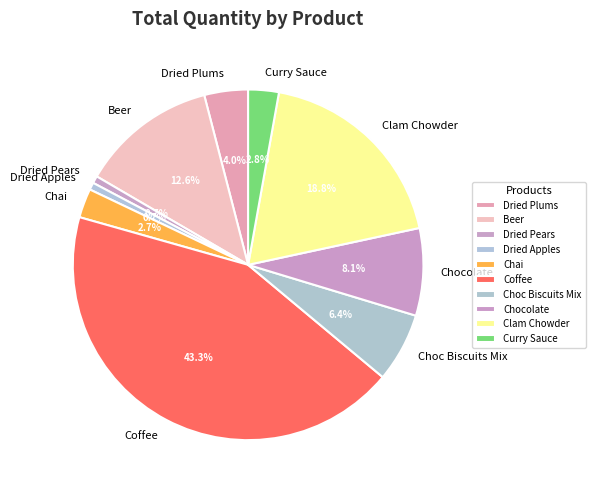

Count the number of slices in the pie.

10